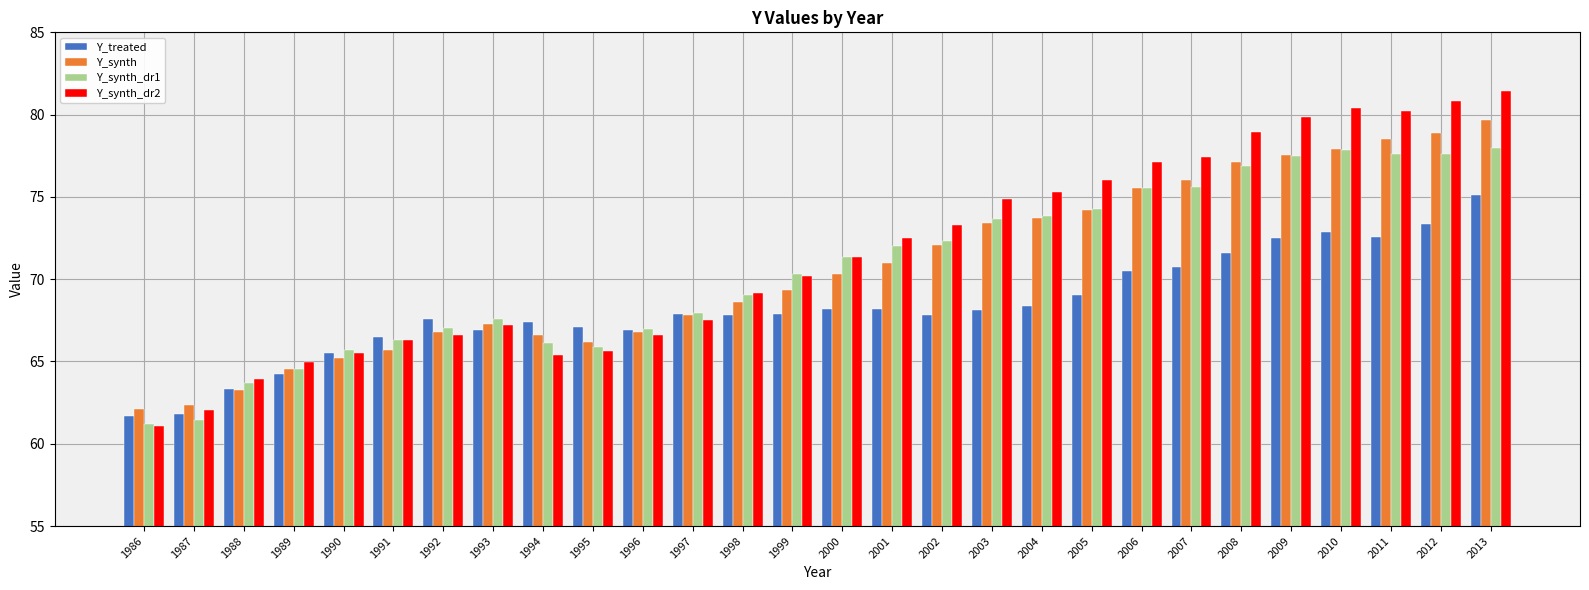

At which category is the sum across all series the highest?

2013